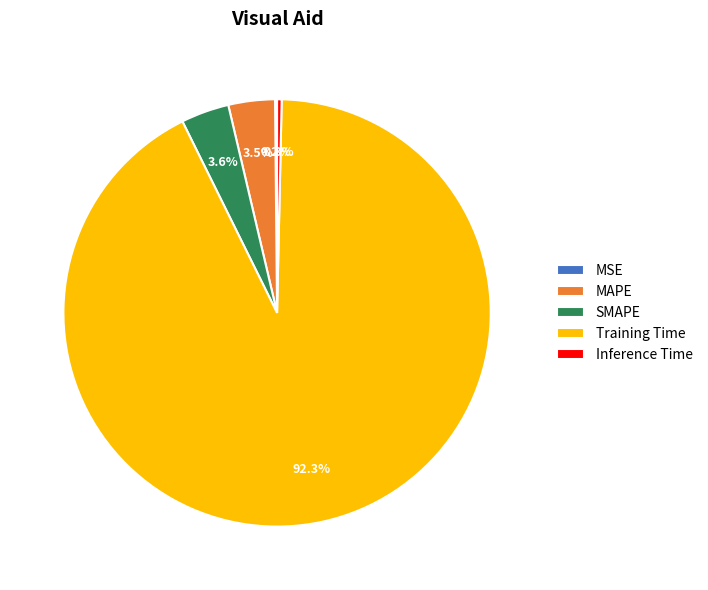

What percentage do Training Time and SMAPE together represent?

96.0%